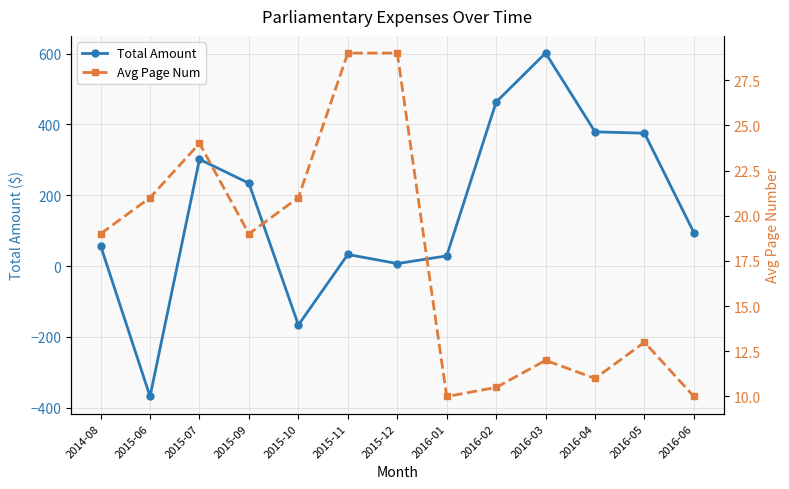

Rank the series by their maximum value, from highest to lowest.

Total Amount, Avg Page Num